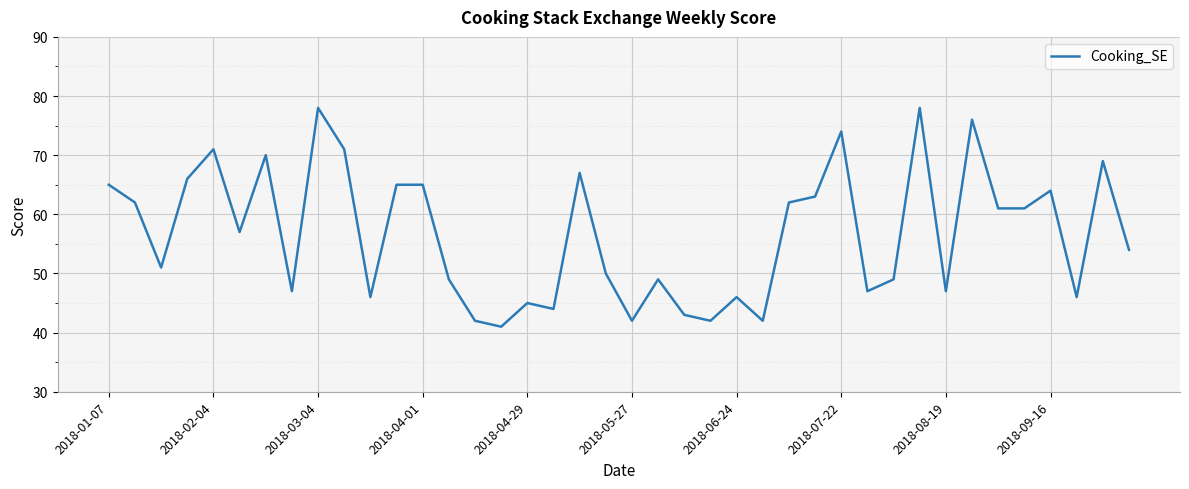

What is the maximum value shown in the chart?

78